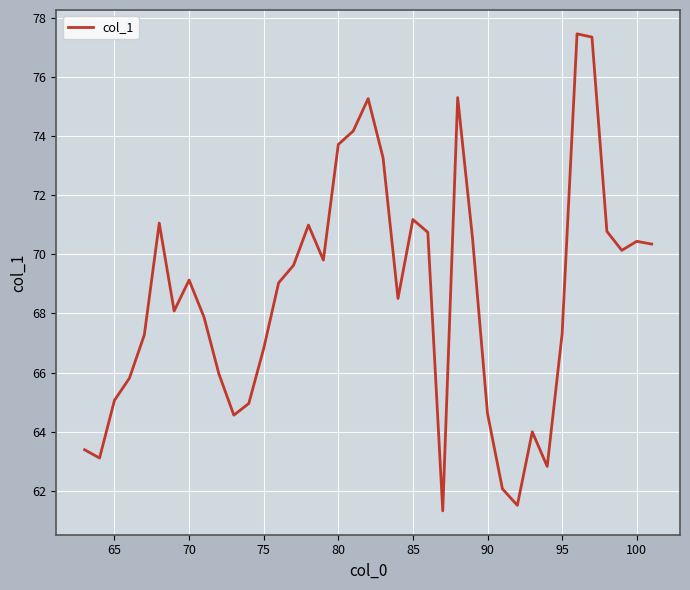

What is the maximum value shown in the chart?

77.5